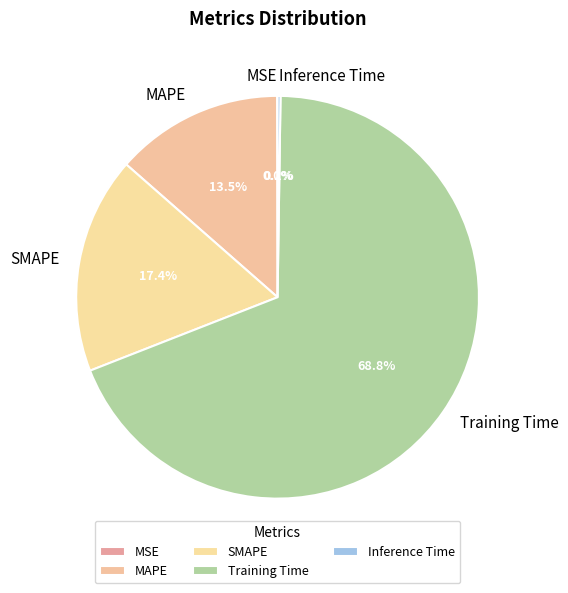

To the nearest percent, what is the average slice percentage?

20%